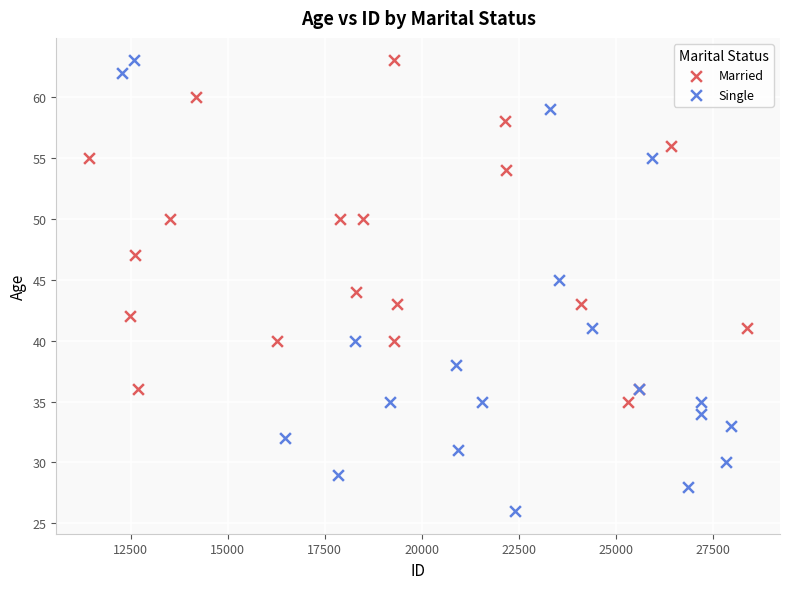

Which series reaches the minimum Y coordinate?

Single